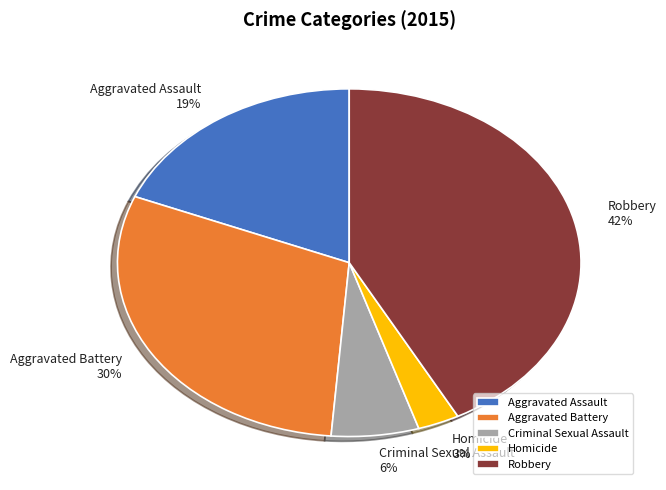

The Aggravated Assault slice represents 19% of the pie. True or false?

True